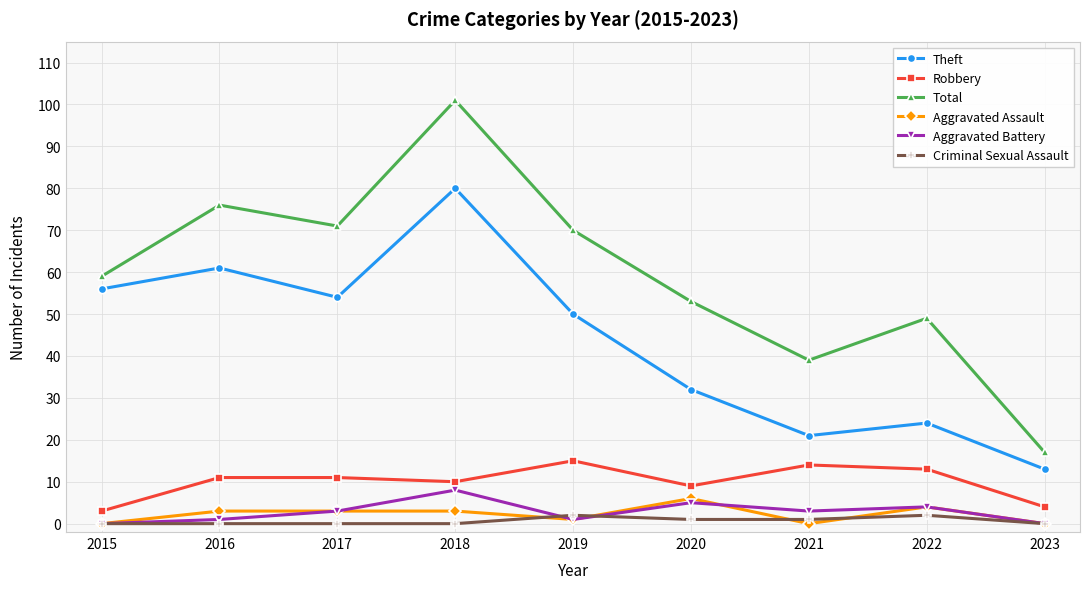

Which category has the highest value in the Aggravated Assault series?

2020